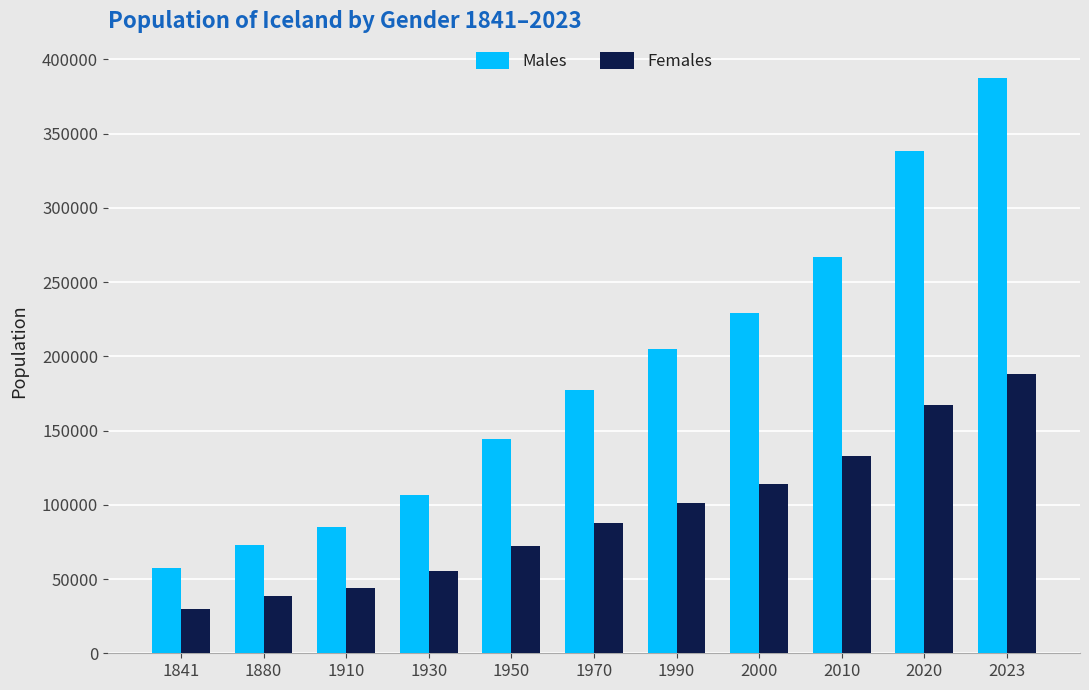

True or false: Females has a value of 30029 at 1841.

True